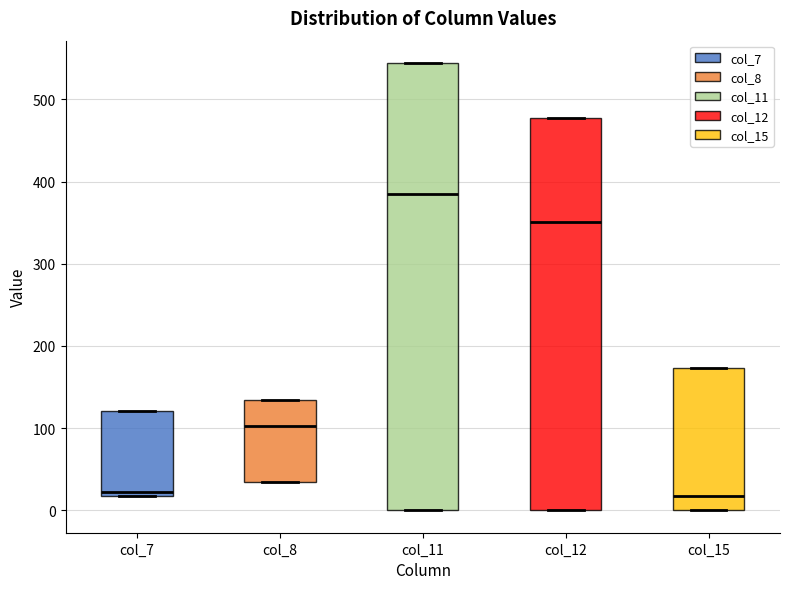

Reading left to right, transcribe this box plot: for each box, give where its median line is, the range the box spans, and where its two whiskers end, as read against the y-axis. The values are not printed on the chart, so give them approximately, as read against the axis.

col_7: median 20 (just above the box's lower edge), box 20 to 120, whiskers 20 to 120
col_8: median 100, box 40 to 130, whiskers 40 to 130
col_11: median 380, box 0 to 540, whiskers 0 to 540
col_12: median 350, box 0 to 480, whiskers 0 to 480
col_15: median 20, box 0 to 170, whiskers 0 to 170